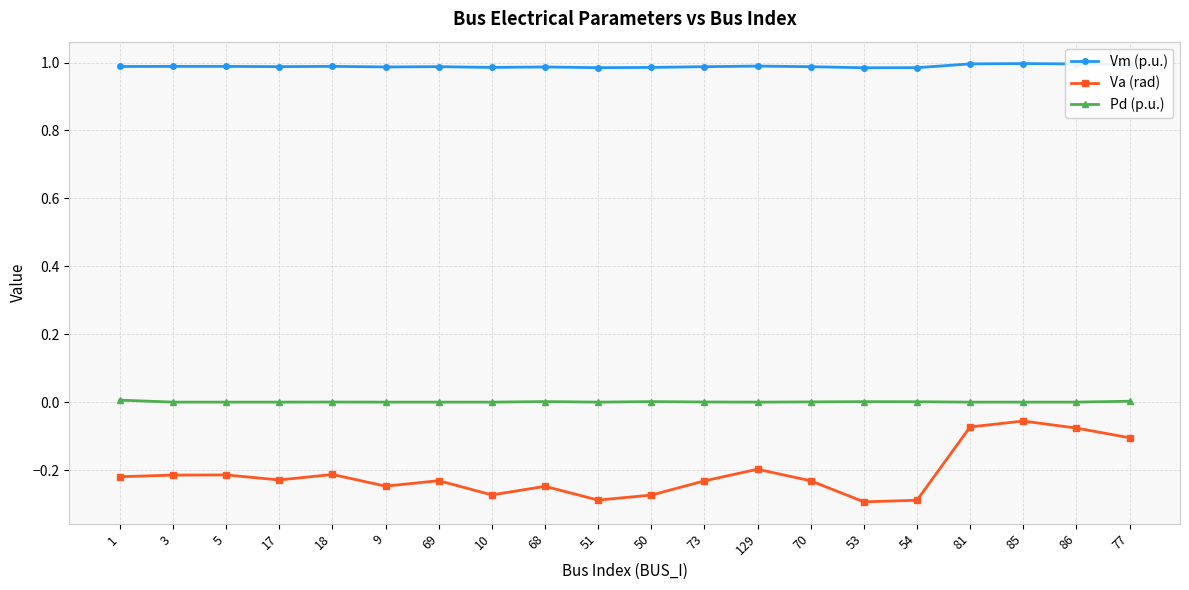

What position from the left is 73?

12